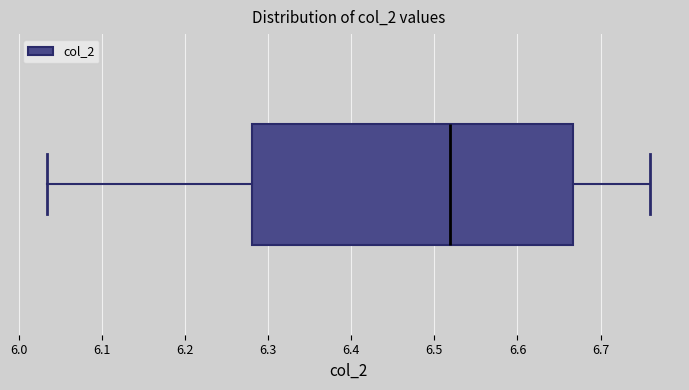

Read this box plot against the x-axis: the position of the median line, the range covered by the box, and the ends of both whiskers. The values are not printed on the chart, so give them approximately, as read against the axis.

median 6.52, box 6.28 to 6.67, whiskers 6.03 to 6.76